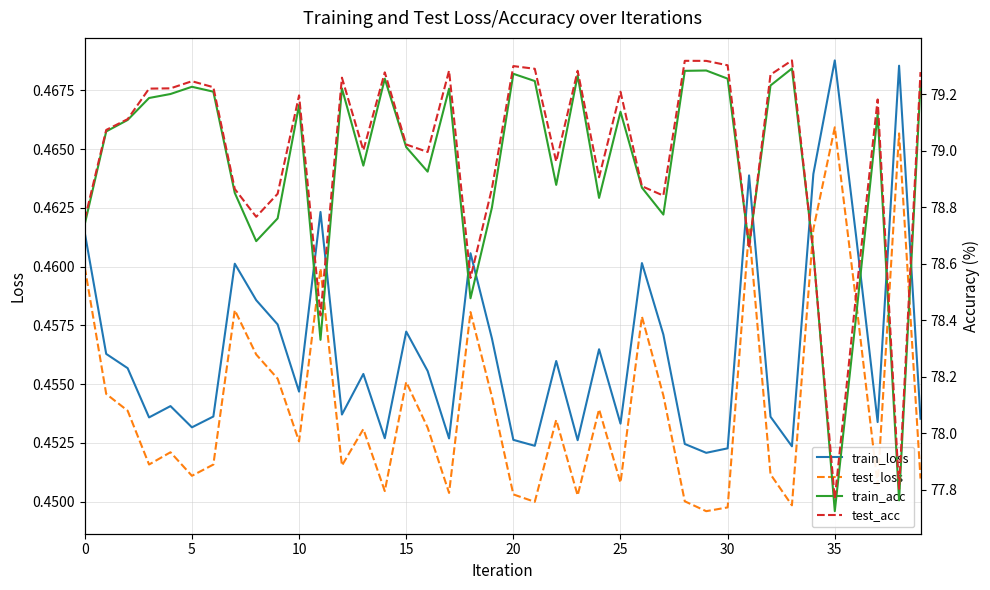

Is it true that test_loss equals 0.8 at 37?

False